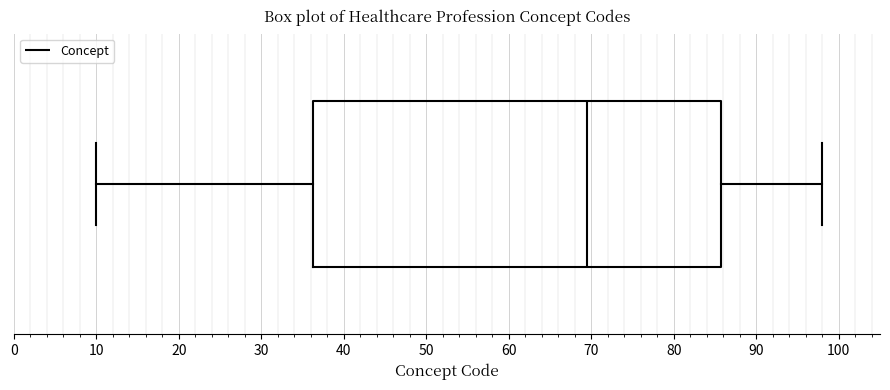

Read this box plot against the x-axis: the position of the median line, the range covered by the box, and the ends of both whiskers. The values are not printed on the chart, so give them approximately, as read against the axis.

median 70, box 36 to 86, whiskers 10 to 98